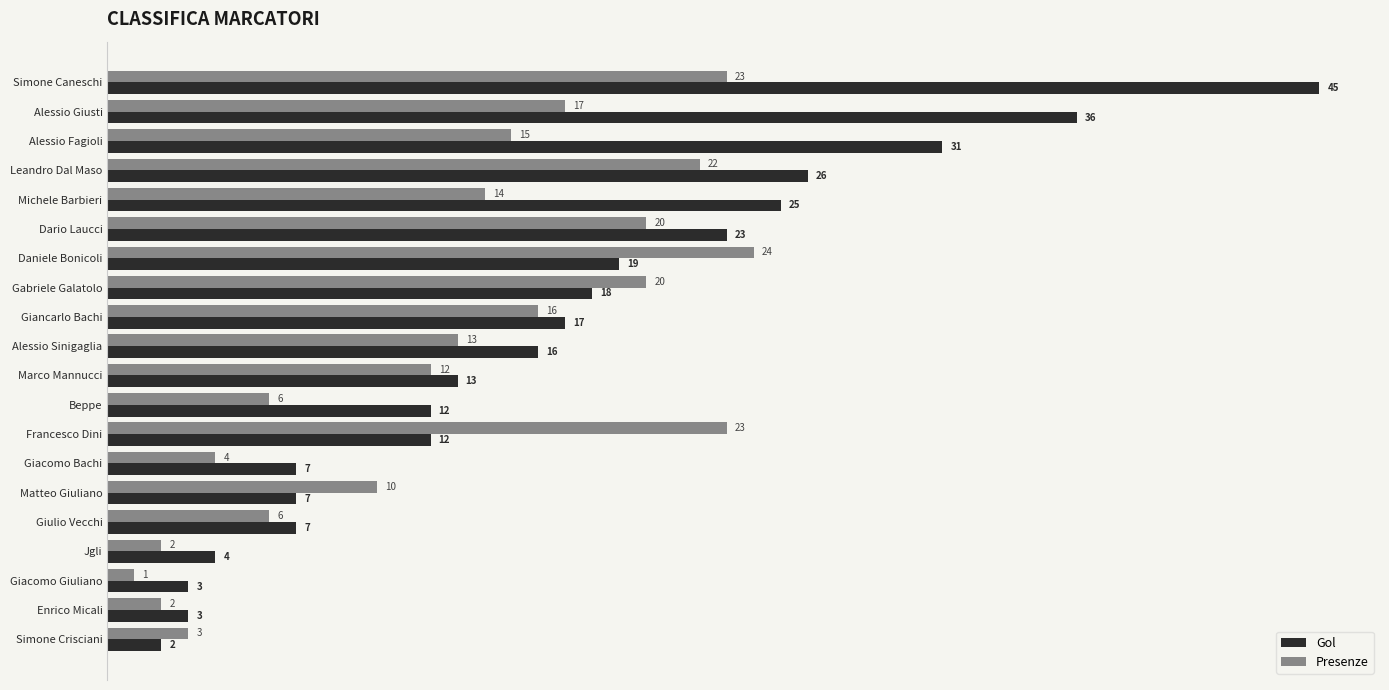

How many data points in Gol are less than 16?

10